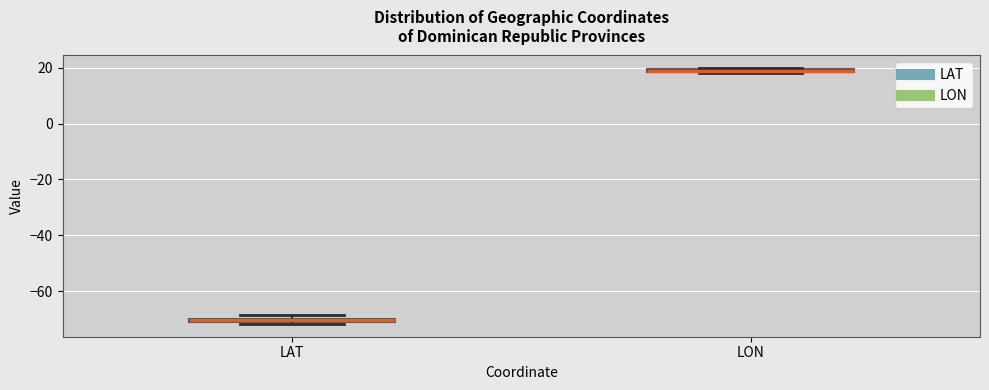

Where is the lower edge of the box for LON on the y-axis? The values are not printed on the chart, so give them approximately, as read against the axis.

18